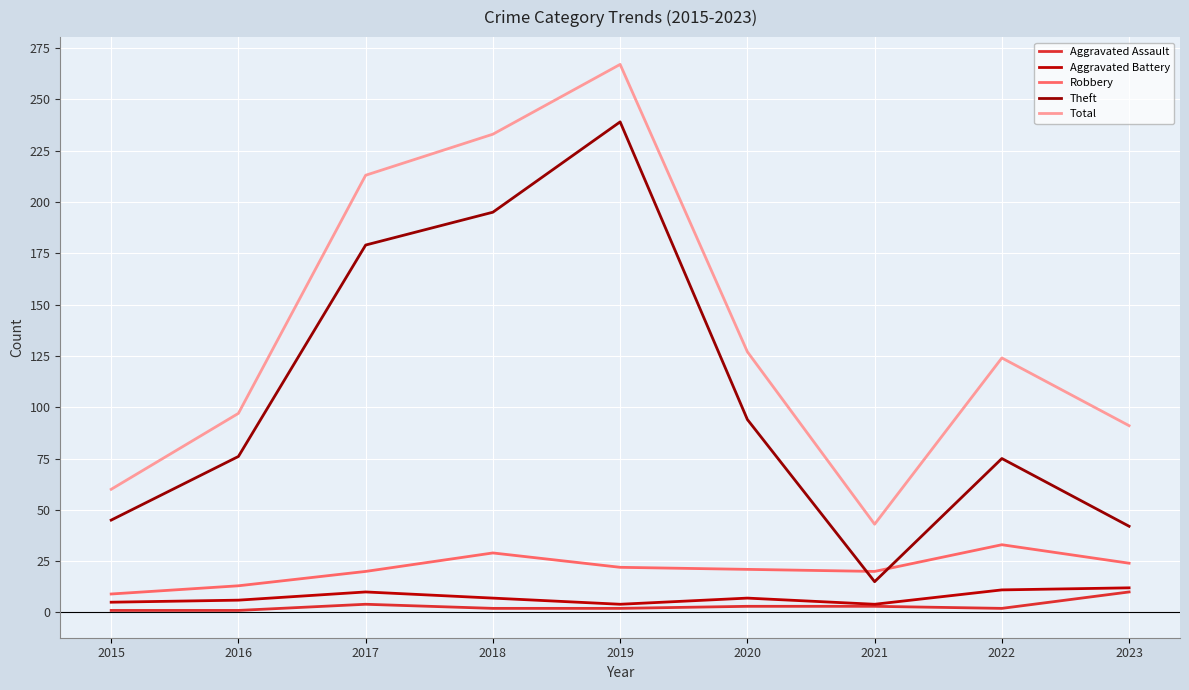

Is it true that Theft equals 94 at 2020?

True